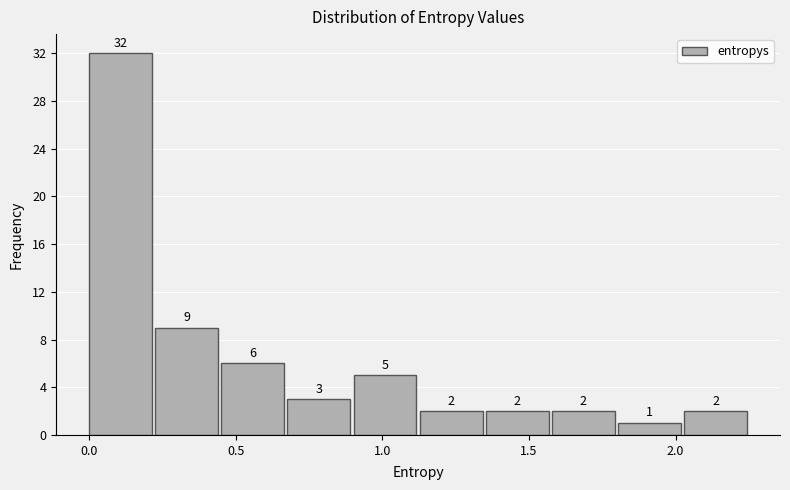

Reading left to right, transcribe this chart: for each bar, give the range it covers on the x-axis and its height. The bar edges are not printed on the chart, so give them approximately, as read against the axis.

0.00 to 0.25: 32
0.25 to 0.45: 9
0.45 to 0.70: 6
0.70 to 0.90: 3
0.90 to 1.15: 5
1.15 to 1.35: 2
1.35 to 1.60: 2
1.60 to 1.80: 2
1.80 to 2.05: 1
2.05 to 2.25: 2